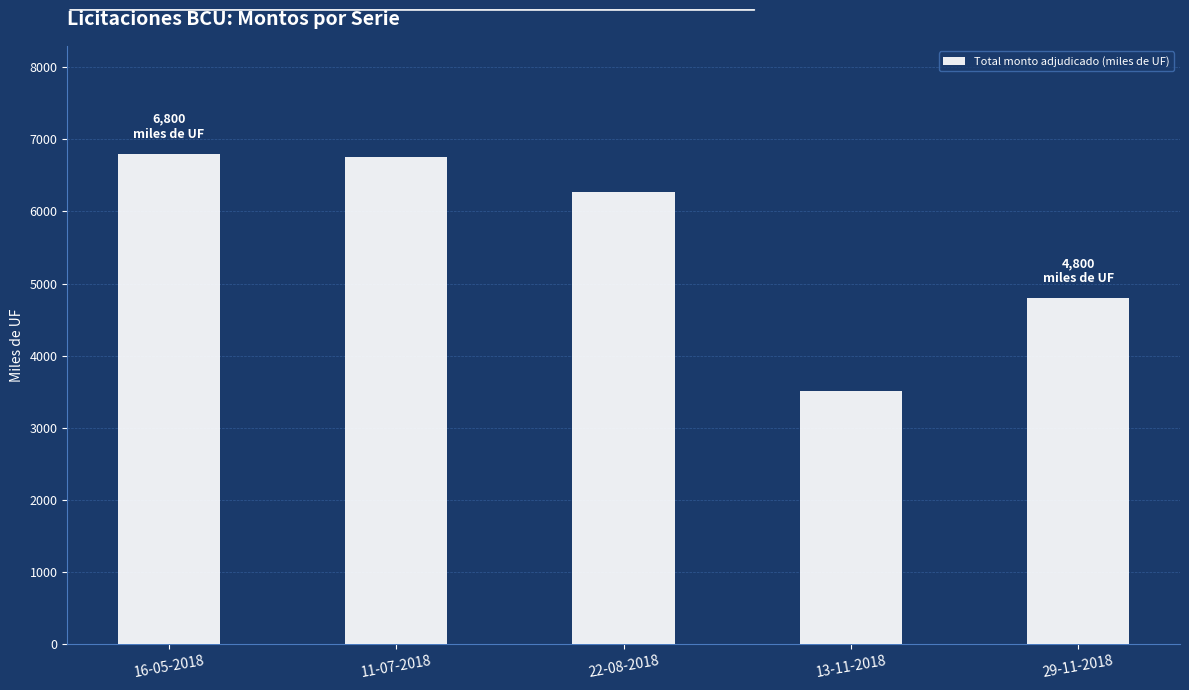

What is the sum of all values?

28130